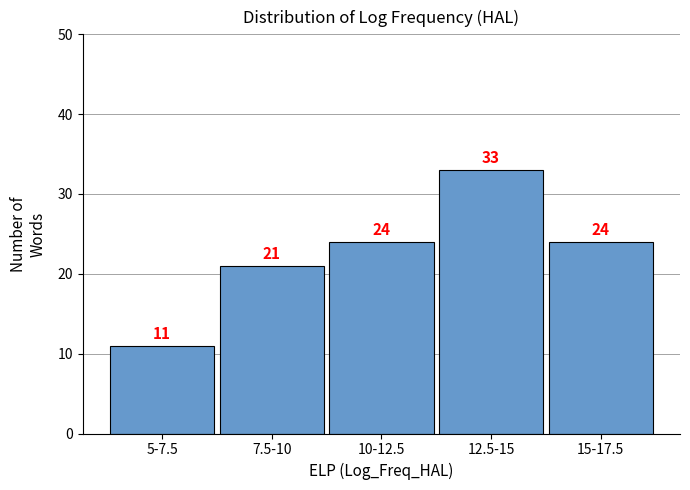

Reading right to left, what are all the values shown in this chart?

24	33	24	21	11